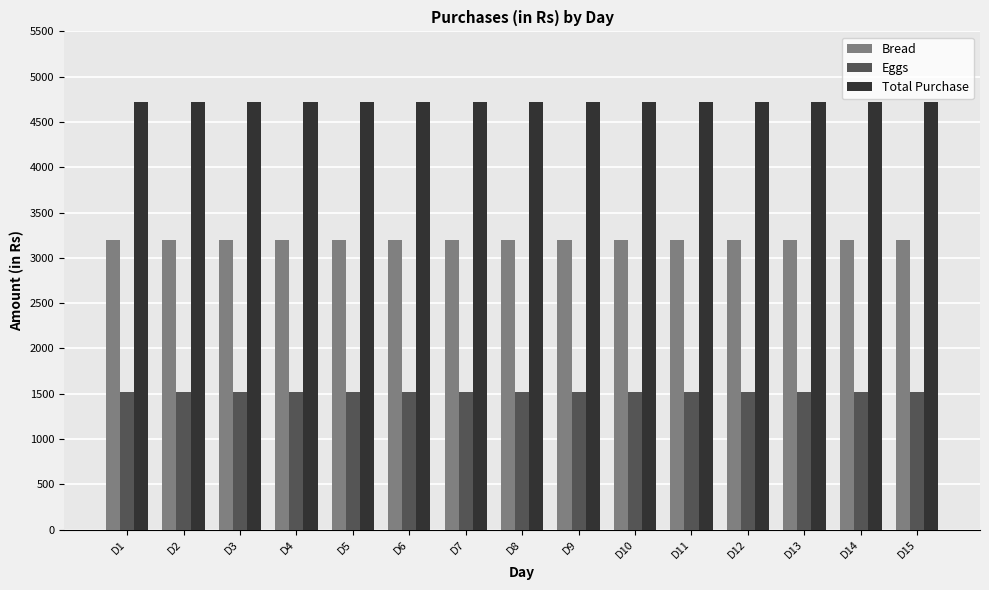

True or false: Total Purchase has a value of 4720 at D15.

True